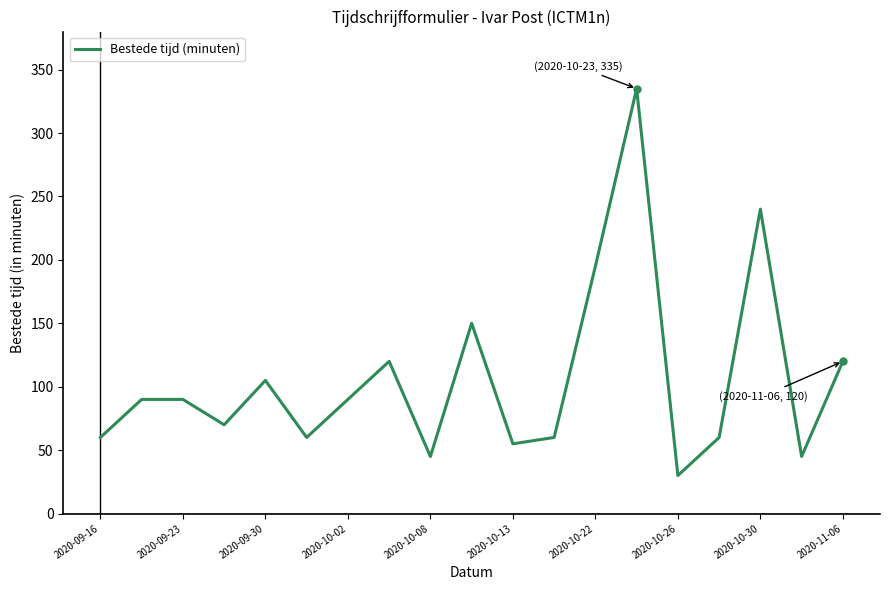

What is the greatest value displayed?

335